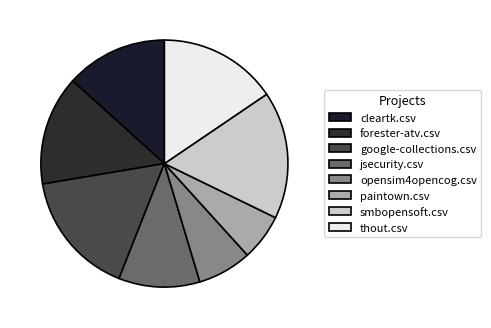

How many slices are in this pie chart?

8